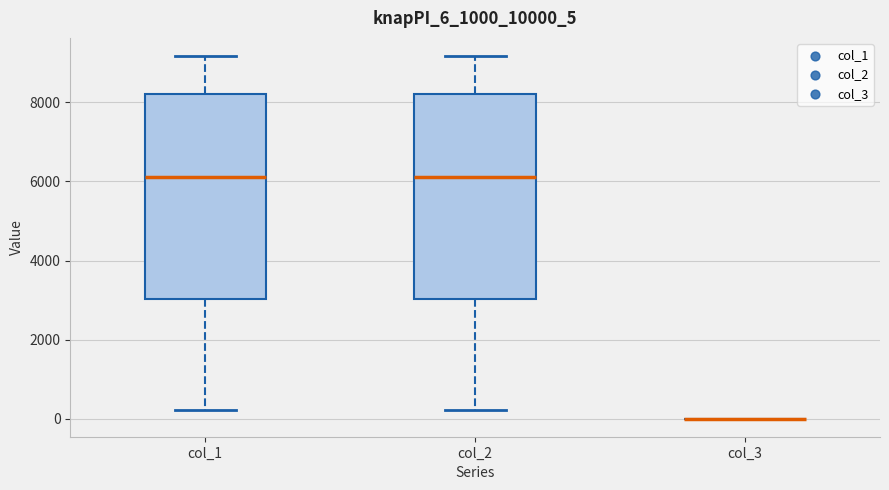

Reading left to right, read every box against the y-axis: the position of its median line, the range the box covers, and the ends of its whiskers. The values are not printed on the chart, so give them approximately, as read against the axis.

col_1: median 6200, box 3000 to 8200, whiskers 200 to 9200
col_2: median 6200, box 3000 to 8200, whiskers 200 to 9200
col_3: box collapsed to a line at 0, whiskers 0 to 0